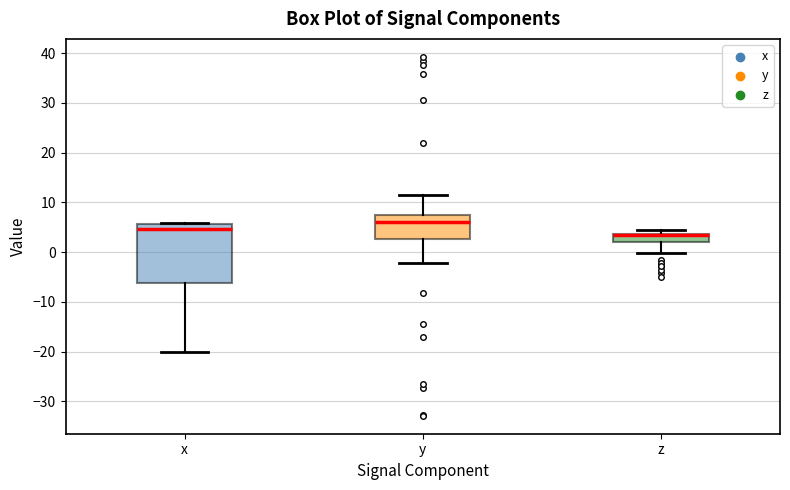

Reading left to right, read every box against the y-axis: the position of its median line, the range the box covers, and the ends of its whiskers. The values are not printed on the chart, so give them approximately, as read against the axis.

x: median 5, box -6 to 6, whiskers -20 to 6
y: median 6, box 3 to 7, whiskers -2 to 12
z: median 3 (drawn on the box's upper edge), box 2 to 4, whiskers 0 to 5